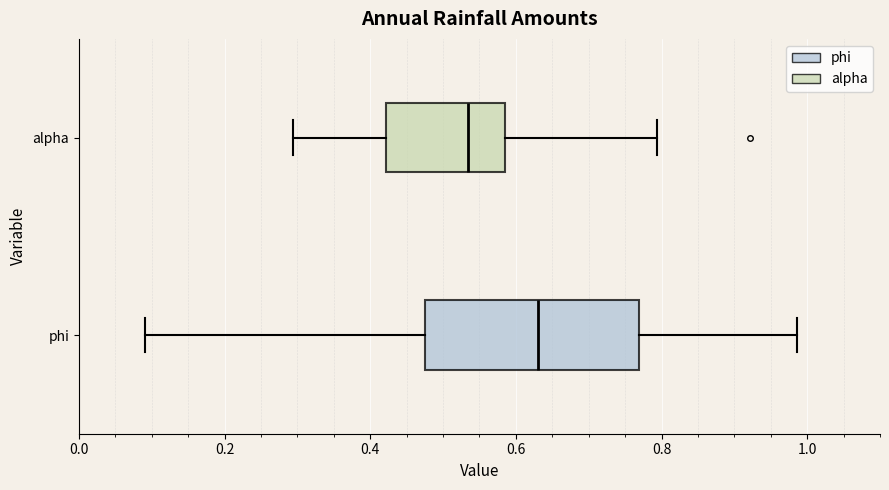

Which box is the widest, from its left edge to its right edge?

phi